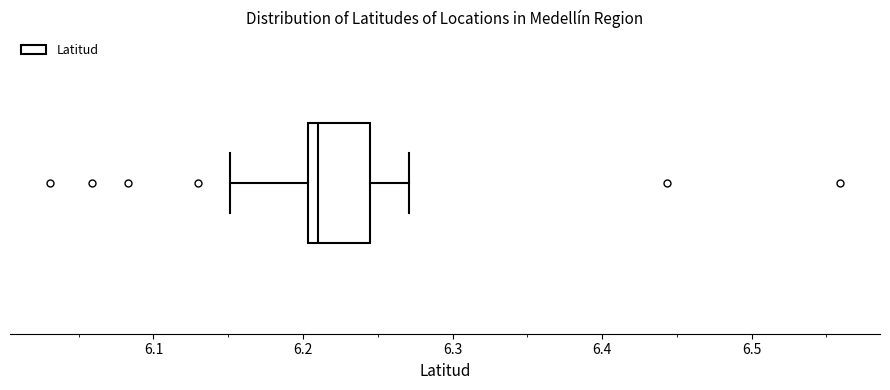

Transcribe this box plot: give where the median line is, the range the box spans, and where the two whiskers end, as read against the x-axis. The values are not printed on the chart, so give them approximately, as read against the axis.

median 6.21, box 6.20 to 6.24, whiskers 6.15 to 6.27